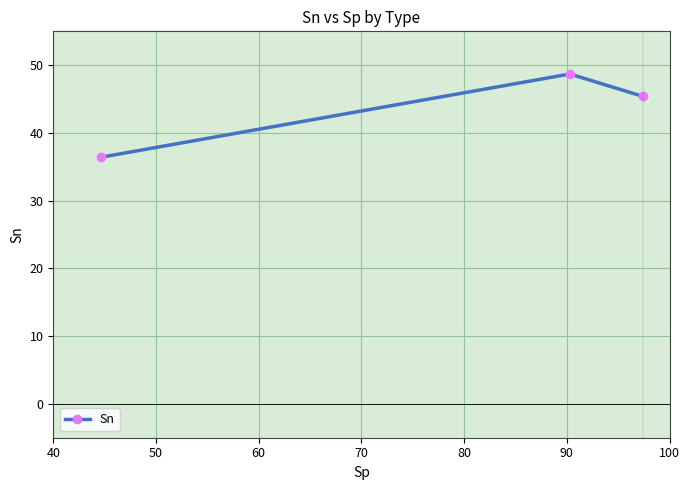

What is the average value?

43.5